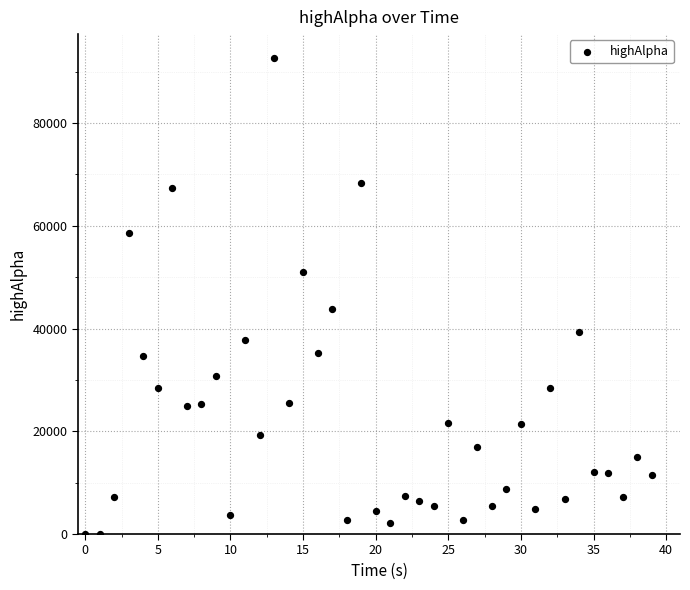

What is the range of Y values (max minus min)?

92691